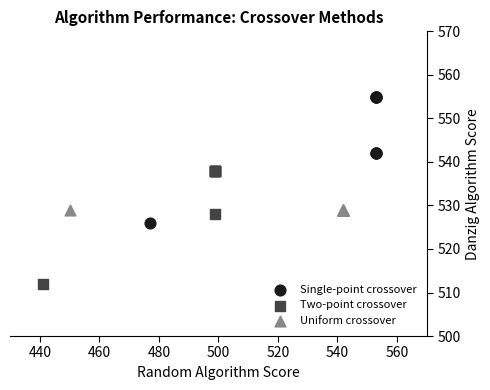

Which series reaches the maximum Y coordinate?

Single-point crossover